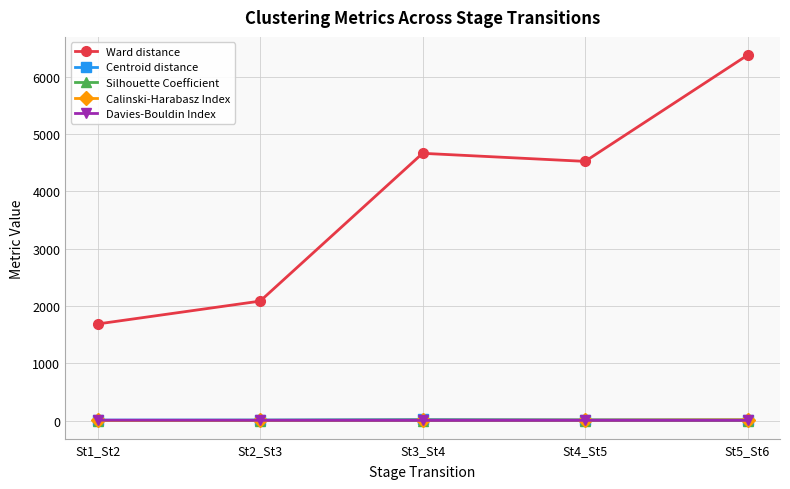

True or false: Ward distance has more than 0 points higher than both neighbors.

True